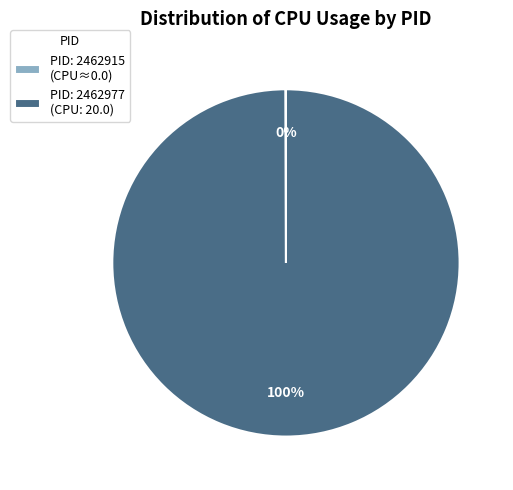

Is it true that PID: 2462977 (CPU: 20.0) is 91% of the pie?

False